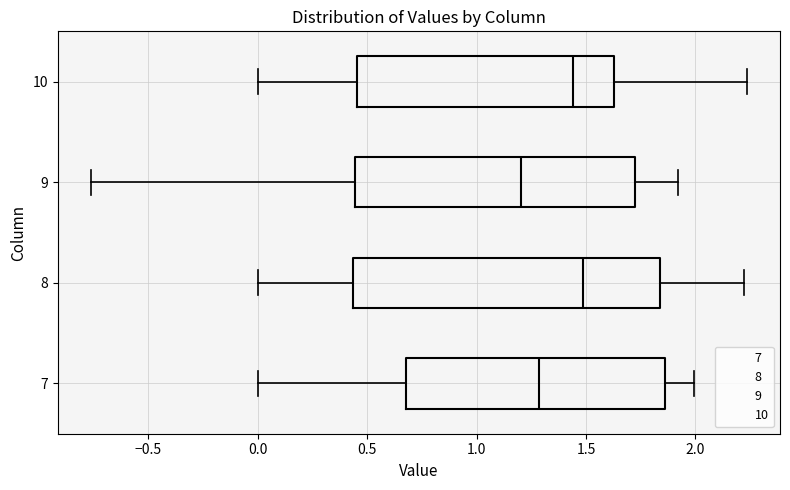

Reading bottom to top, read every box against the x-axis: the position of its median line, the range the box covers, and the ends of its whiskers. The values are not printed on the chart, so give them approximately, as read against the axis.

7: median 1.30, box 0.70 to 1.85, whiskers 0.00 to 2.00
8: median 1.50, box 0.45 to 1.85, whiskers 0.00 to 2.20
9: median 1.20, box 0.45 to 1.70, whiskers -0.75 to 1.90
10: median 1.45, box 0.45 to 1.65, whiskers 0.00 to 2.25